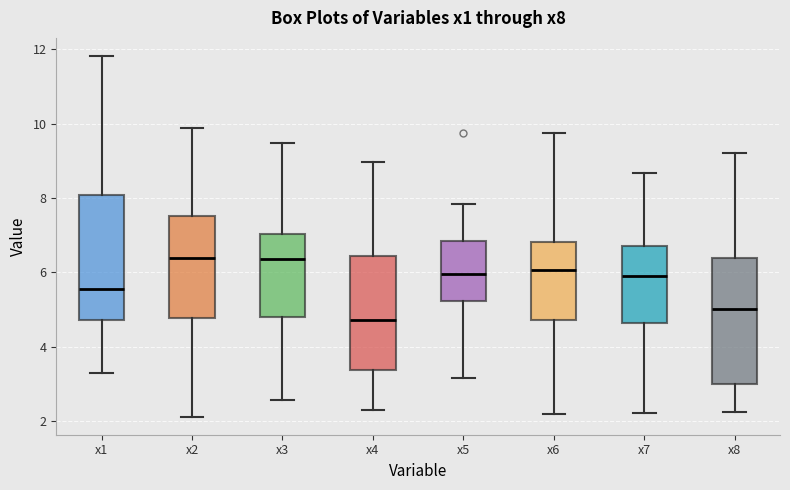

Where is the lower edge of the box for x2 on the y-axis? The values are not printed on the chart, so give them approximately, as read against the axis.

4.8